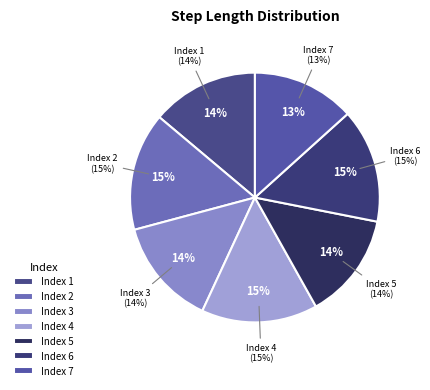

What is the total percentage of 1 and 3?

27.8%